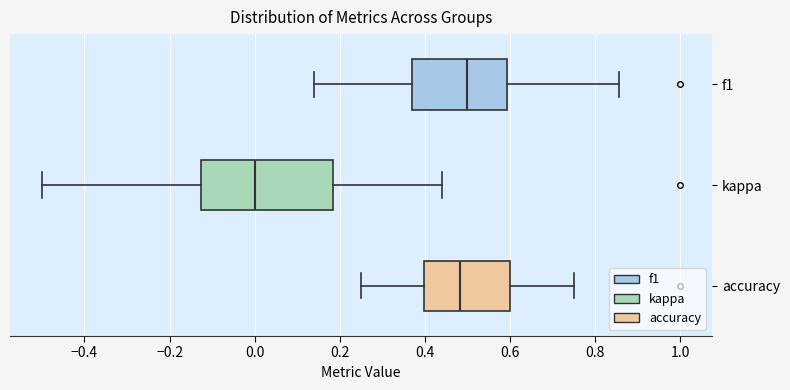

Comparing the boxes themselves (not the whiskers), which one is the widest?

kappa